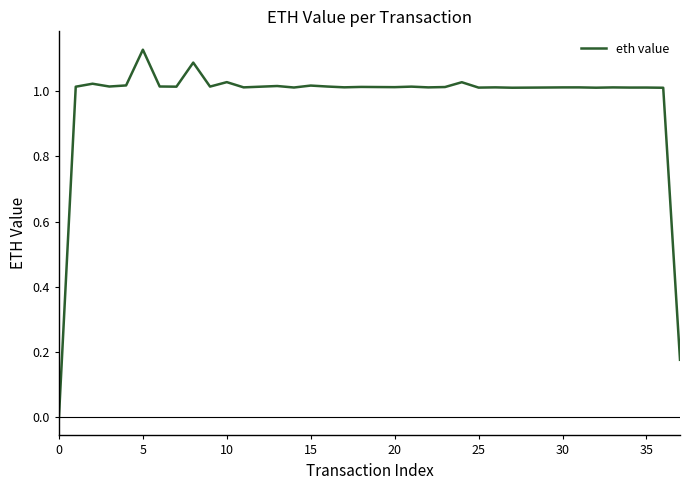

Which label corresponds to the largest value in the chart?

5